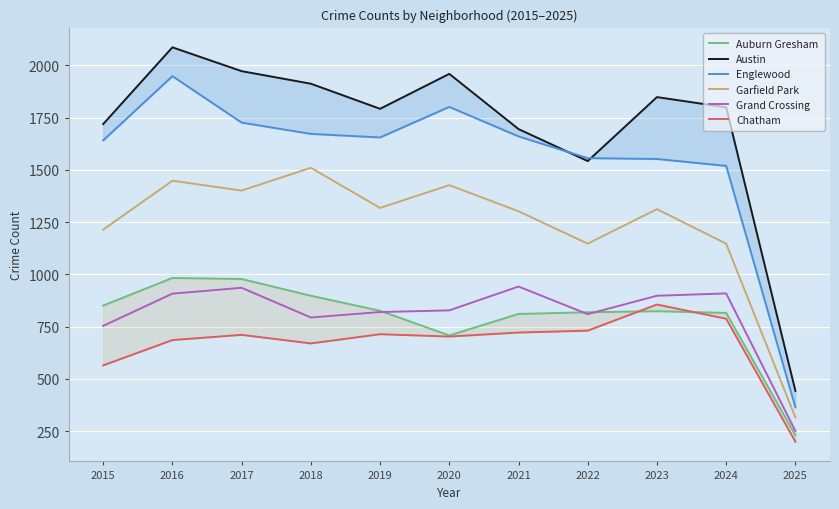

How many lines are shown in the chart?

6